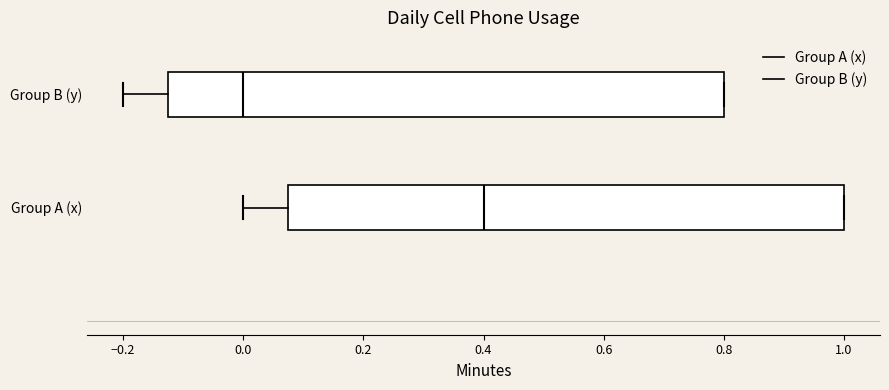

Reading bottom to top, read every box against the x-axis: the position of its median line, the range the box covers, and the ends of its whiskers. The values are not printed on the chart, so give them approximately, as read against the axis.

Group A (x): median 0.40, box 0.08 to 1.00, whiskers 0.00 to 1.00
Group B (y): median 0.00, box -0.12 to 0.80, whiskers -0.20 to 0.80